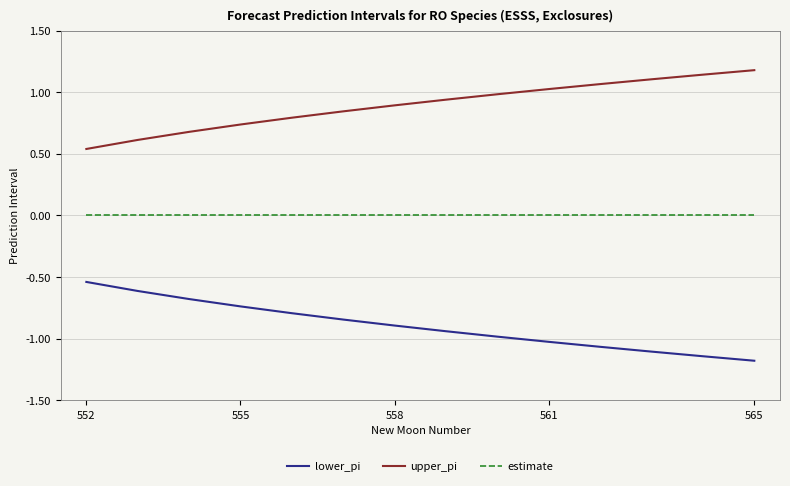

Which series has the largest total across all categories?

upper_pi